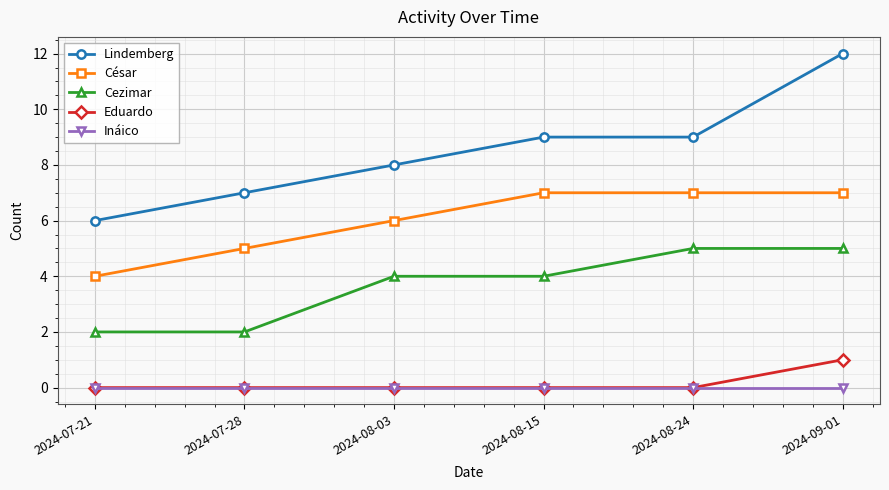

How many data points does each series have?

6